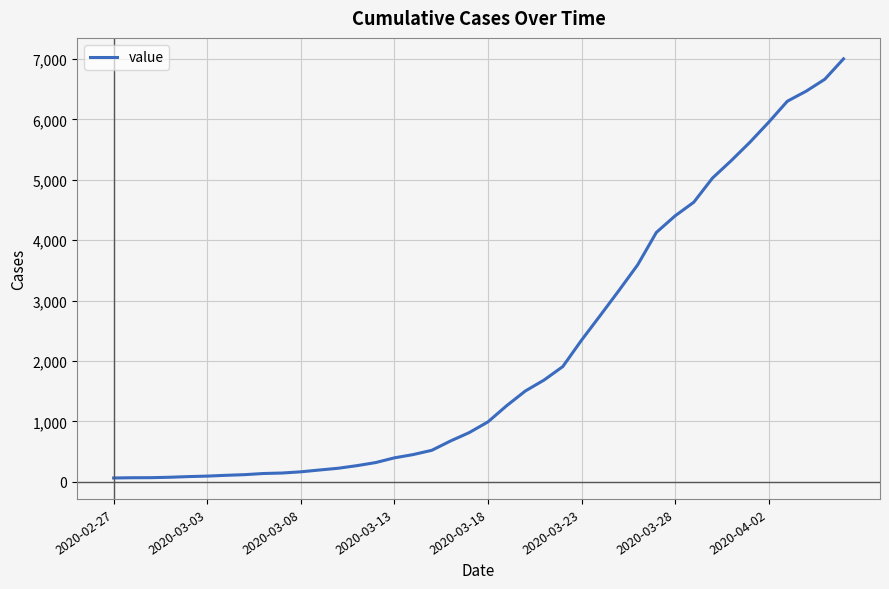

What is the greatest value displayed?

7001